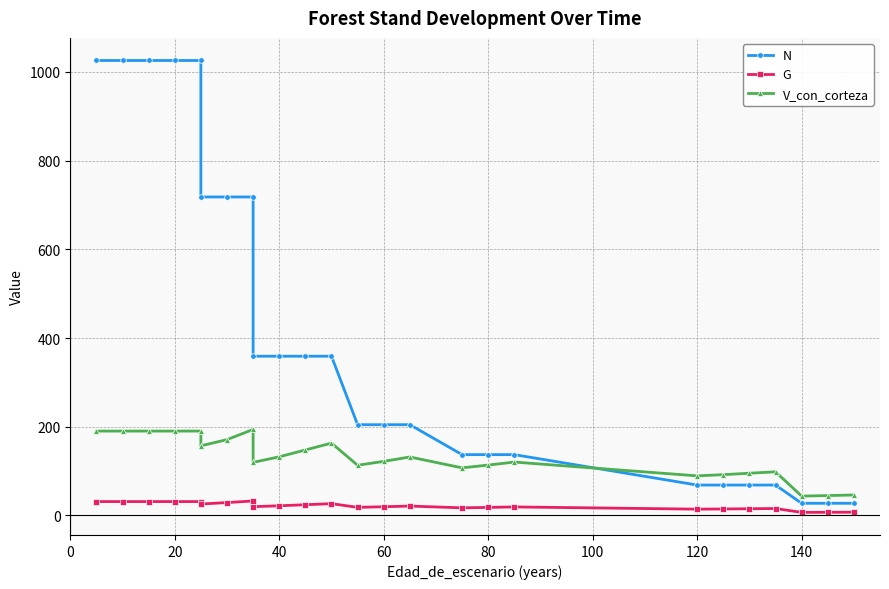

How many interior local valleys does the V_con_corteza series have?

6